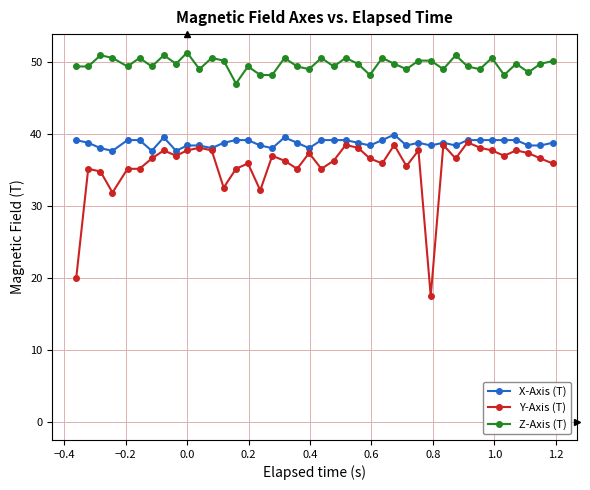

True or false: X-Axis (T) and Z-Axis (T) intersect in this chart.

False